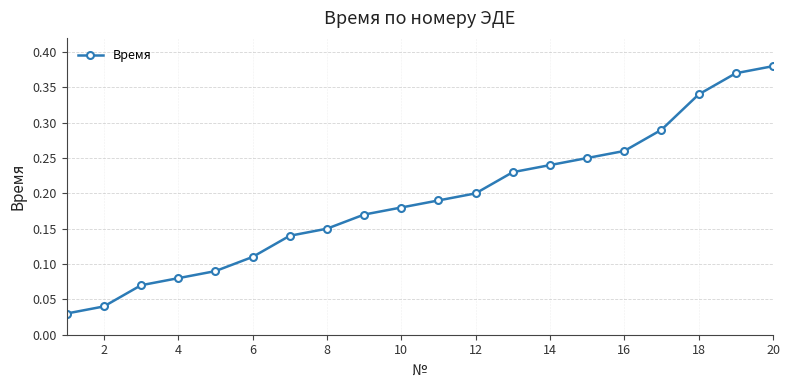

What is the sum of all values?

3.8